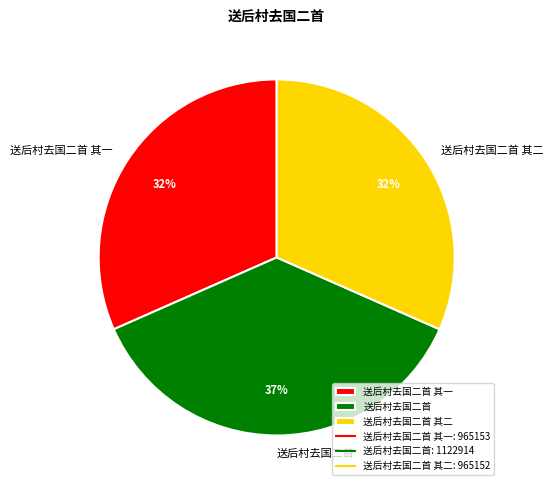

To the nearest percent, what is the average slice percentage?

33%